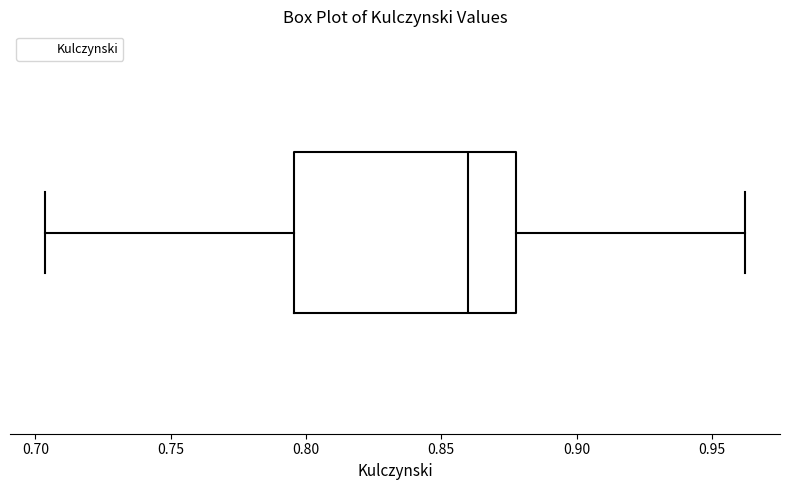

Where is the right edge of the box on the x-axis? The values are not printed on the chart, so give them approximately, as read against the axis.

0.880